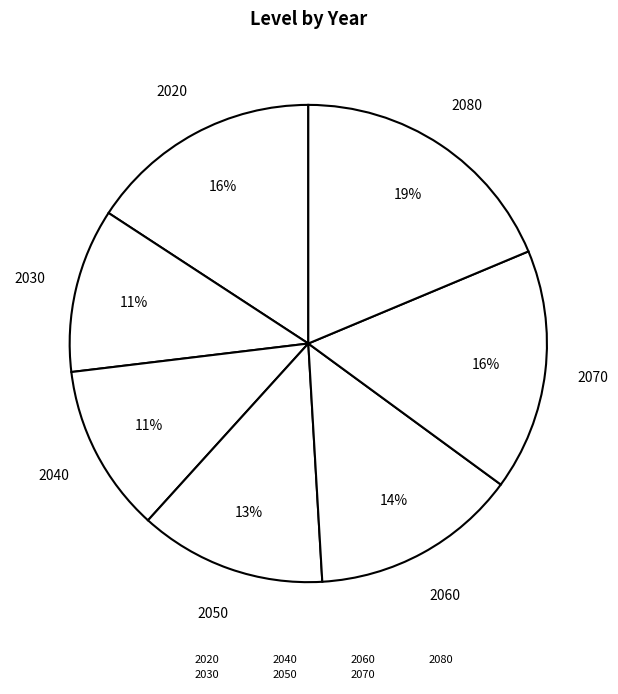

How many segments does this pie chart have?

7